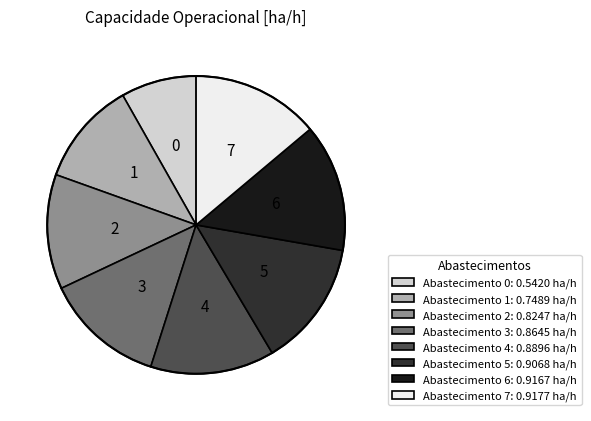

True or false: Abastecimento 7: 0.9177 ha/h accounts for 1% of the total.

False